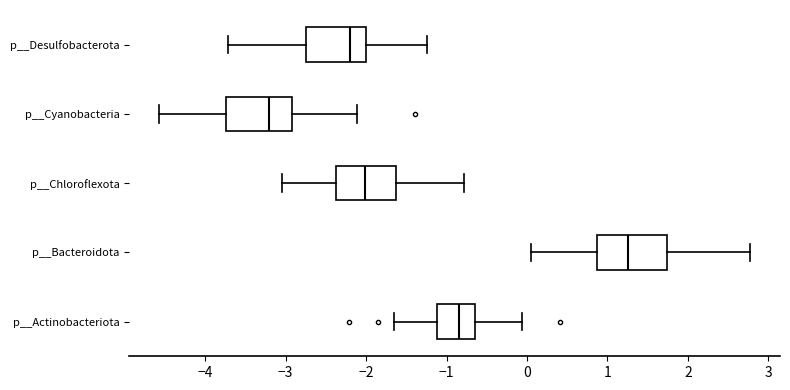

Reading bottom to top, transcribe this box plot: for each box, give where its median line is, the range the box spans, and where its two whiskers end, as read against the x-axis. The values are not printed on the chart, so give them approximately, as read against the axis.

p__Actinobacteriota: median -0.8, box -1.1 to -0.6, whiskers -1.7 to -0.1
p__Bacteroidota: median 1.3, box 0.9 to 1.7, whiskers 0.0 to 2.8
p__Chloroflexota: median -2.0, box -2.4 to -1.6, whiskers -3.0 to -0.8
p__Cyanobacteria: median -3.2, box -3.7 to -2.9, whiskers -4.6 to -2.1
p__Desulfobacterota: median -2.2, box -2.7 to -2.0, whiskers -3.7 to -1.2